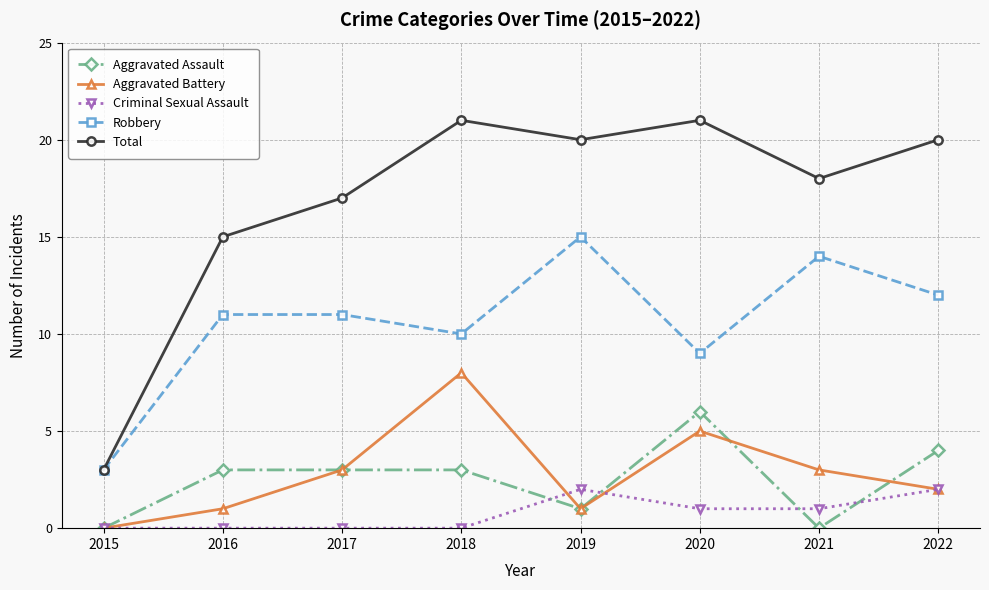

Read the Aggravated Assault value at 2019.

1